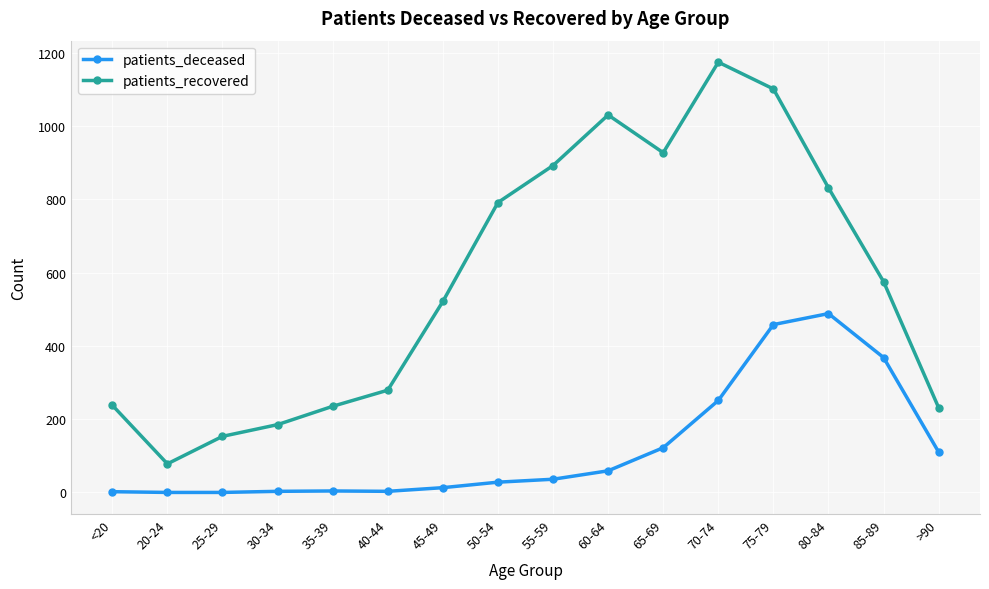

True or false: patients_recovered has a value of 521 at 45-49.

True